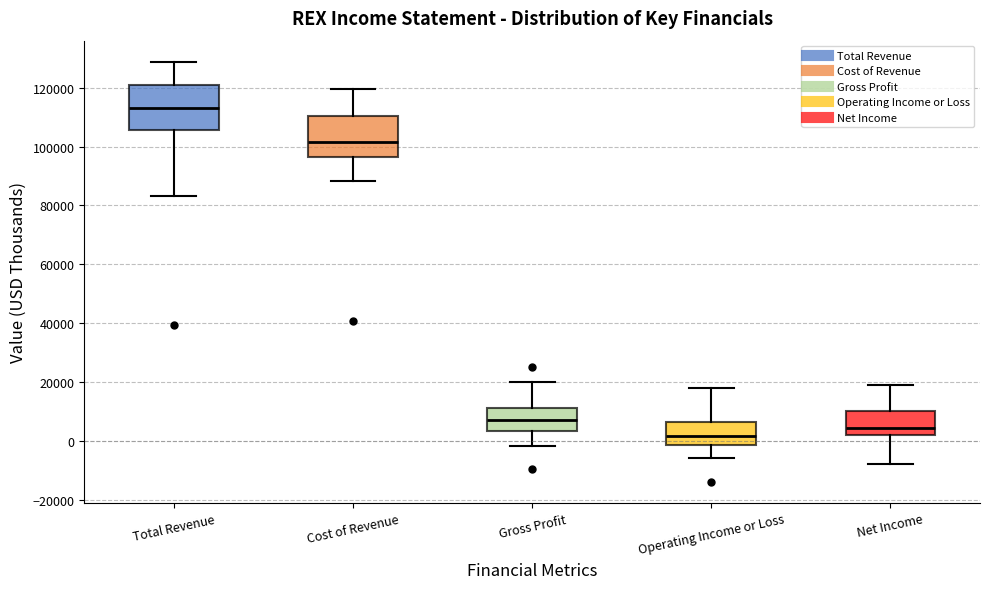

Reading left to right, transcribe this box plot: for each box, give where its median line is, the range the box spans, and where its two whiskers end, as read against the y-axis. The values are not printed on the chart, so give them approximately, as read against the axis.

Total Revenue: median 114000, box 106000 to 120000, whiskers 84000 to 128000
Cost of Revenue: median 102000, box 96000 to 110000, whiskers 88000 to 120000
Gross Profit: median 8000, box 4000 to 12000, whiskers -2000 to 20000
Operating Income or Loss: median 2000, box -2000 to 6000, whiskers -6000 to 18000
Net Income: median 4000, box 2000 to 10000, whiskers -8000 to 20000